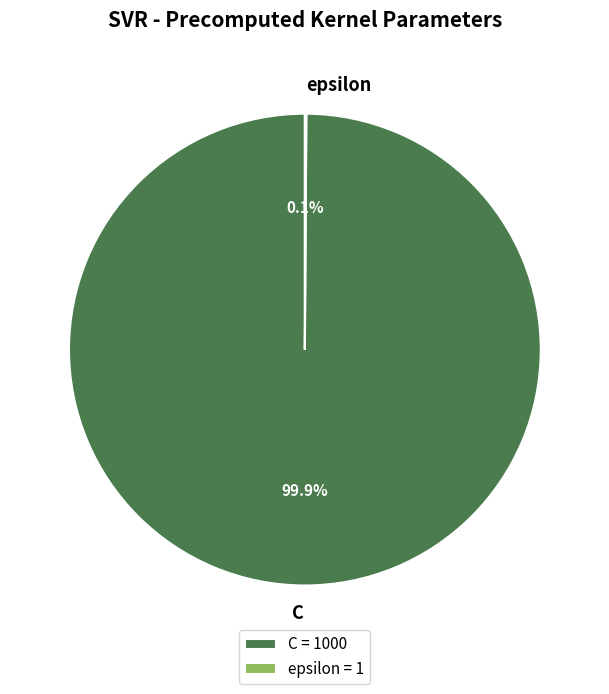

Does C account for over 50% of the chart?

Yes